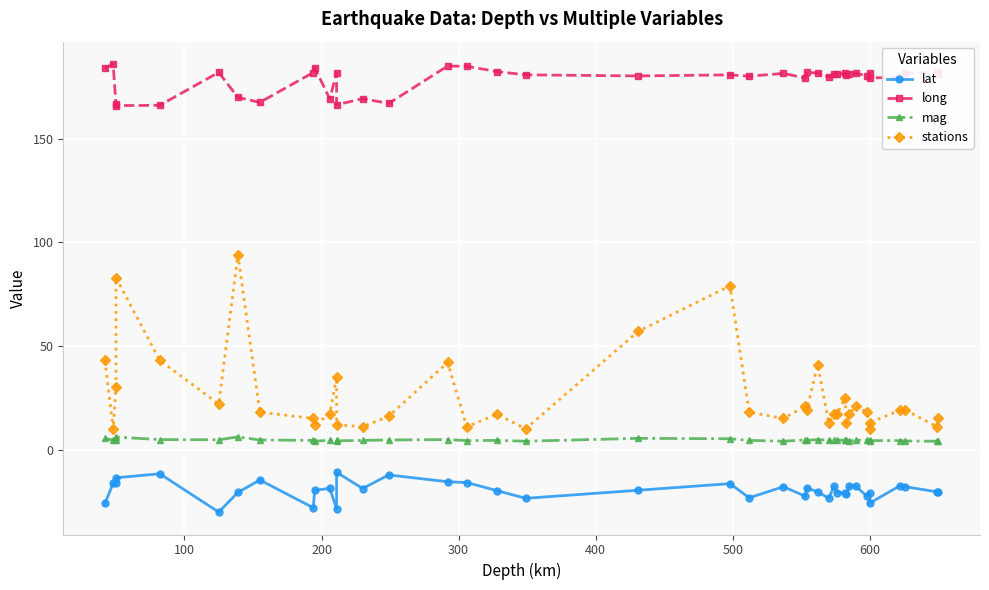

True or false: long and mag intersect in this chart.

False